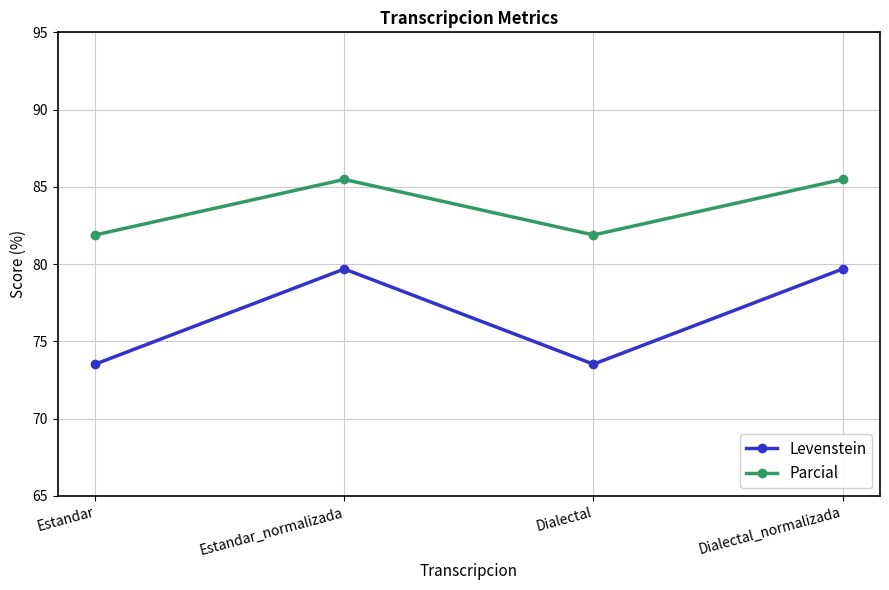

What position from the right is Estandar?

4